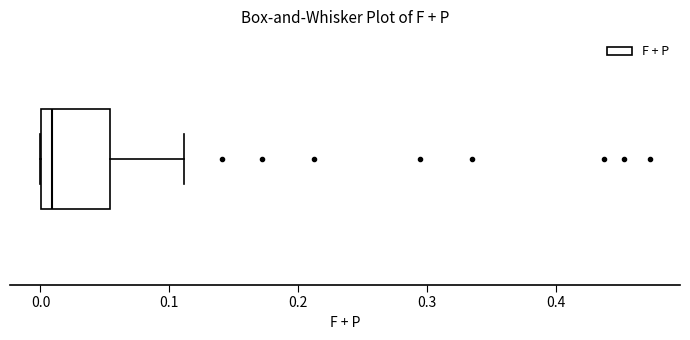

Where is the right edge of the box on the x-axis? The values are not printed on the chart, so give them approximately, as read against the axis.

0.05